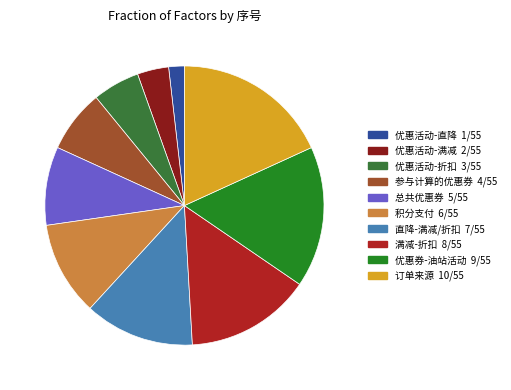

To the nearest percent, what percentage of the pie is 优惠活动-直降?

2%